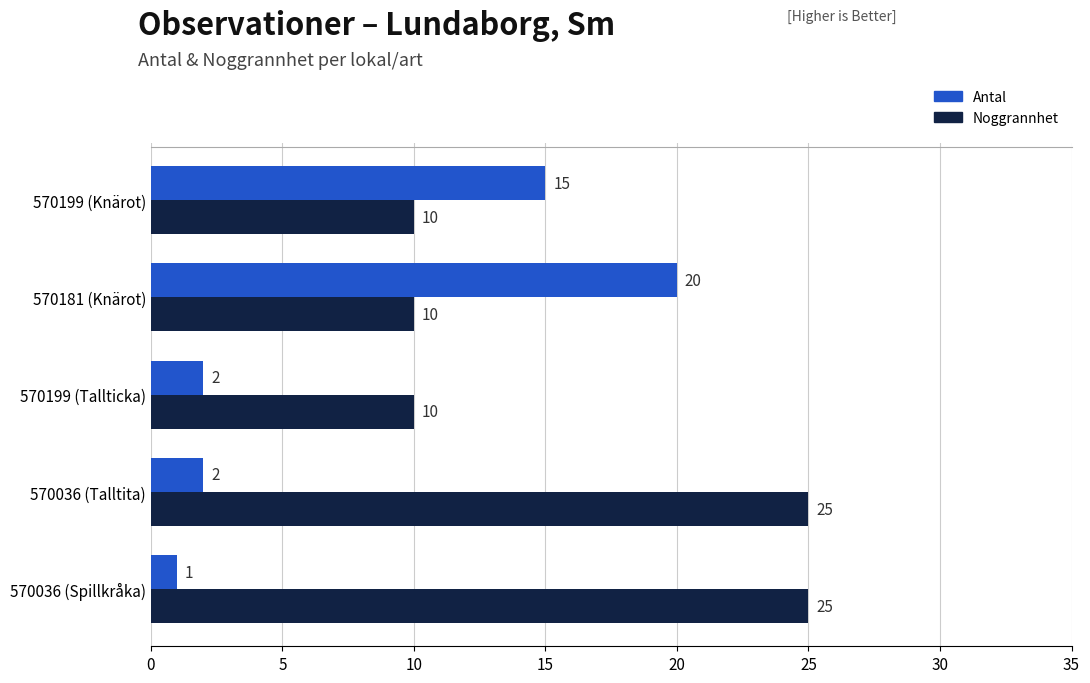

Which series has the largest total across all categories?

Noggrannhet